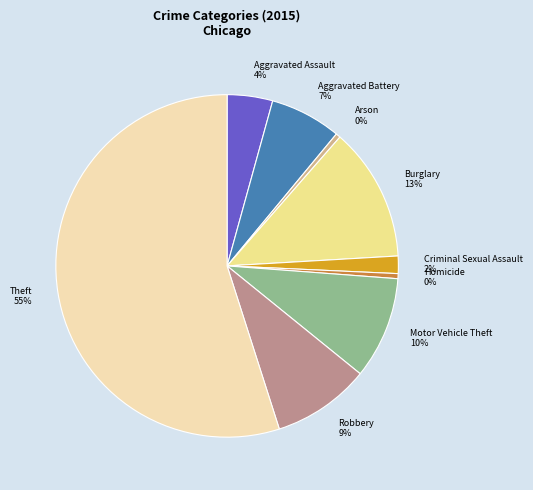

Which slice is the largest?

Theft